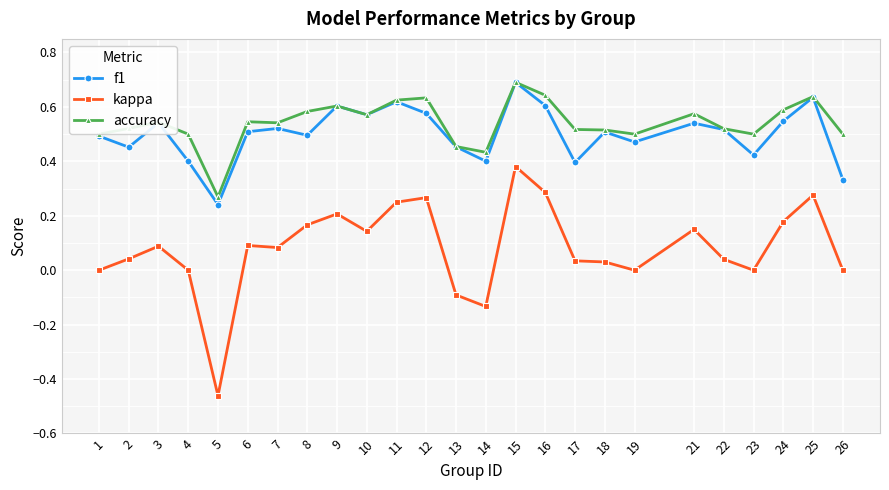

True or false: f1 and kappa intersect in this chart.

False